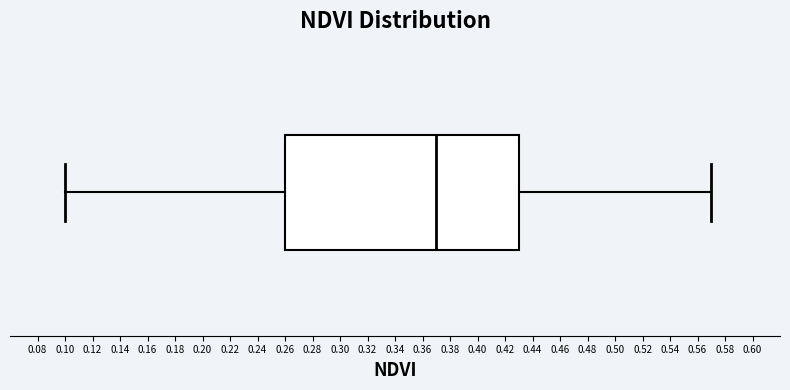

Where is the left edge of the box on the x-axis? The values are not printed on the chart, so give them approximately, as read against the axis.

0.26